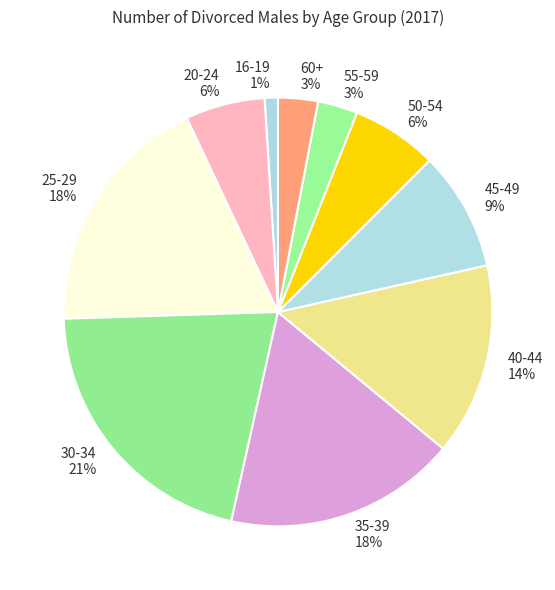

Approximately how many times larger is the value at 60+ compared to 50-54?

0.5